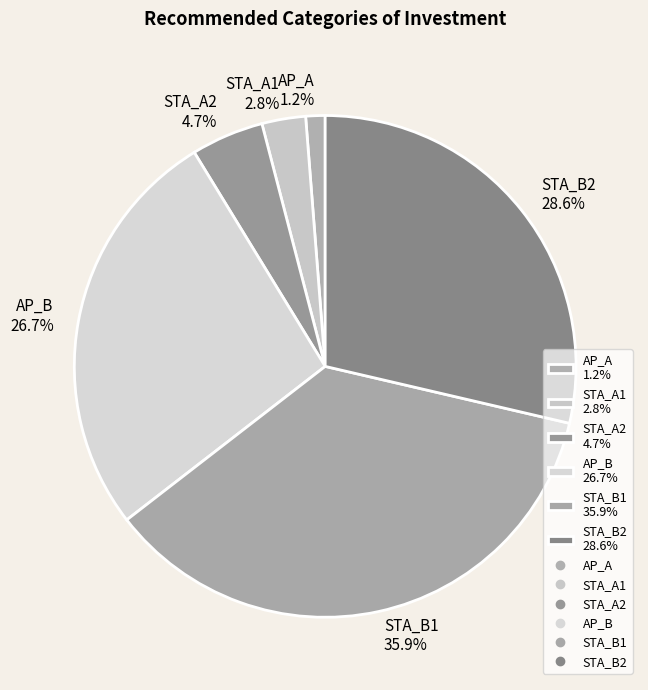

How many slices are in this pie chart?

6